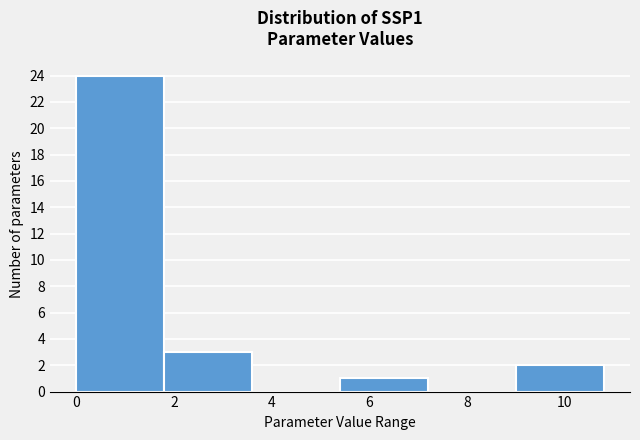

Reading left to right, list every bar in this chart as the range it spans on the x-axis followed by its height. The values are not printed on the chart, so give them approximately, as read against the axis.

0.0 to 1.8: 24
1.8 to 3.6: 3
3.6 to 5.4: 0
5.4 to 7.2: 1
7.2 to 9.0: 0
9.0 to 10.8: 2